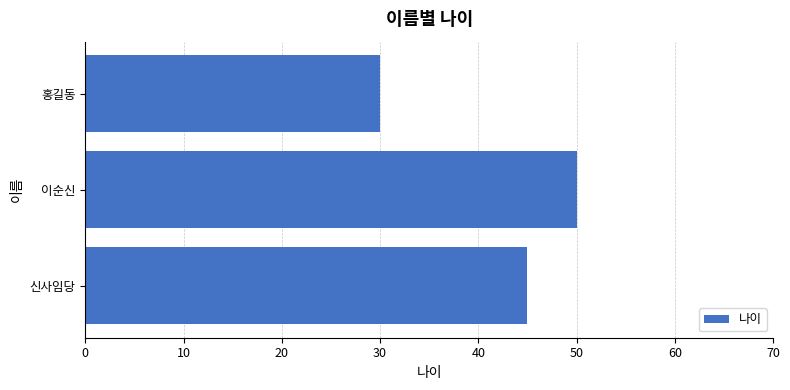

Reading bottom to top, what are all the values shown in this chart?

신사임당=45	이순신=50	홍길동=30